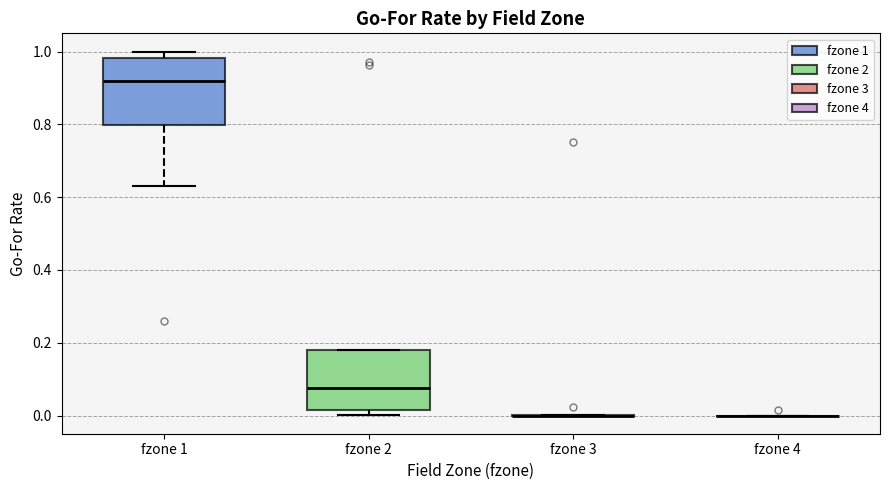

Reading left to right, read every box against the y-axis: the position of its median line, the range the box covers, and the ends of its whiskers. The values are not printed on the chart, so give them approximately, as read against the axis.

fzone 1: median 0.92, box 0.80 to 0.98, whiskers 0.64 to 1.00
fzone 2: median 0.08, box 0.02 to 0.18, whiskers 0.00 to 0.18
fzone 3: box collapsed to a line at 0.00, whiskers 0.00 to 0.00
fzone 4: box collapsed to a line at 0.00, whiskers 0.00 to 0.00